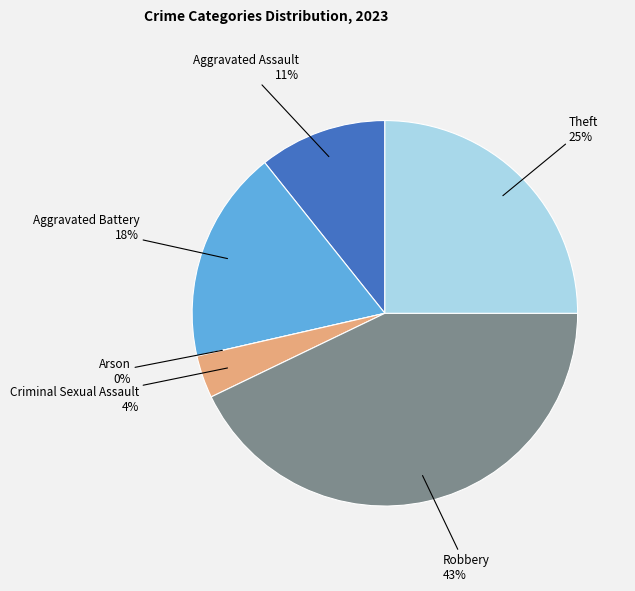

The Criminal Sexual Assault slice represents 1% of the pie. True or false?

False